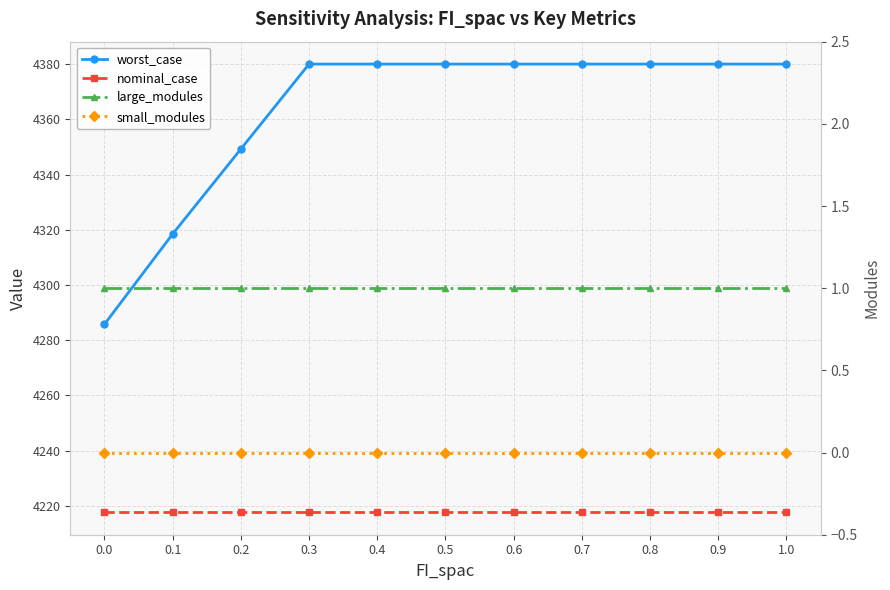

What is the label of the 4th point from the right?

0.7